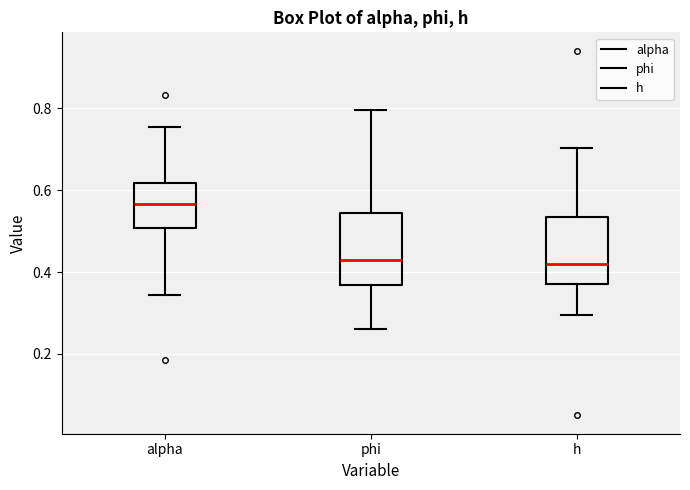

Where is the upper edge of the box for alpha on the y-axis? The values are not printed on the chart, so give them approximately, as read against the axis.

0.62